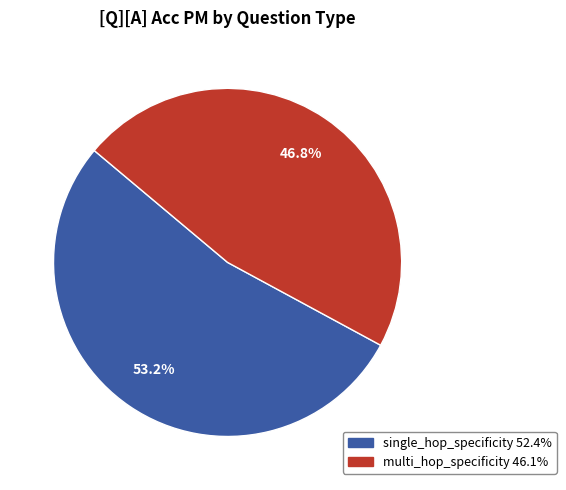

What percentage is NOT represented by single_hop_specificity?

46.8%